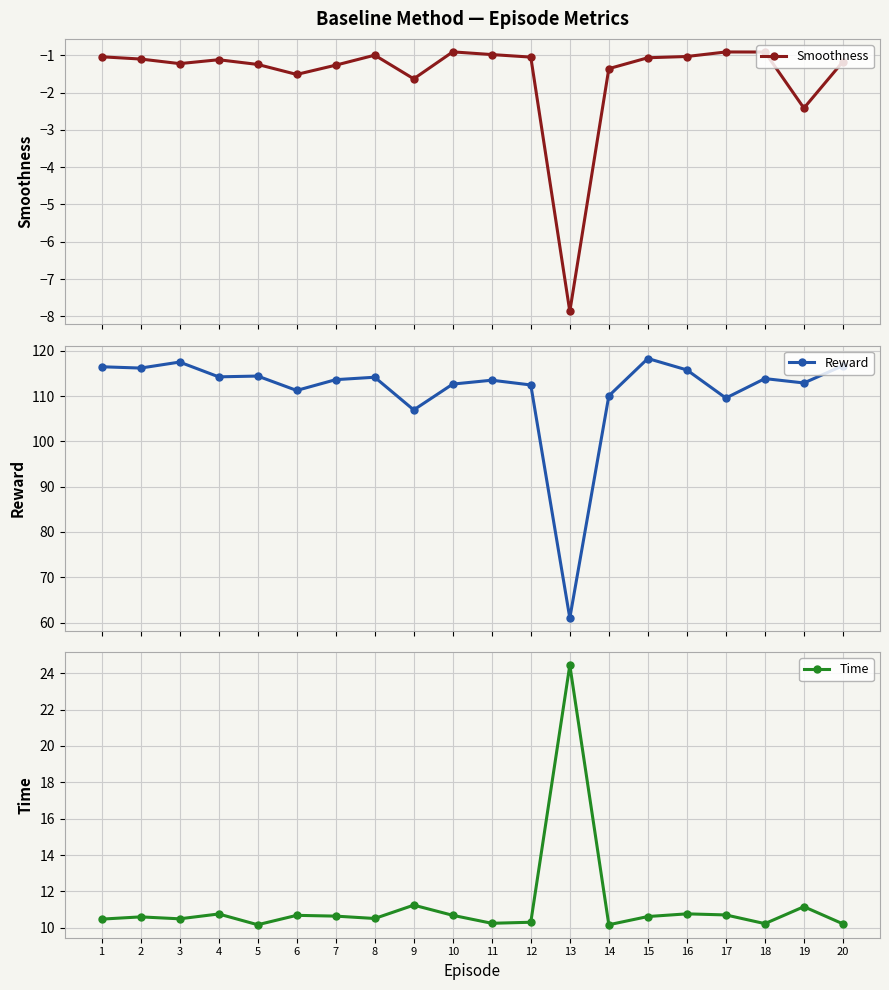

Is the value of Smoothness at 18 greater than the value of Reward at 18?

No